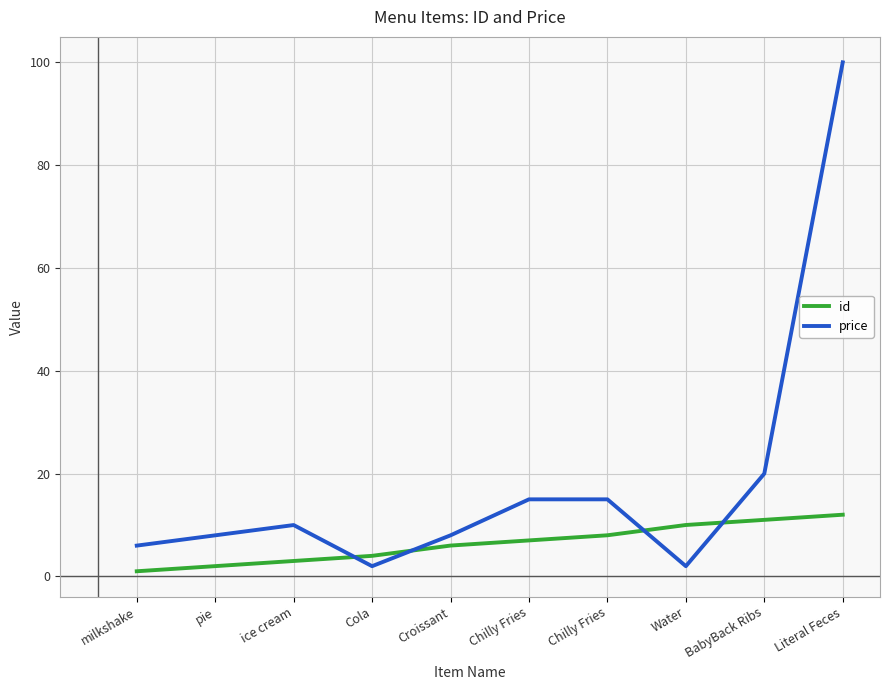

What are all the series names shown in the legend?

id, price